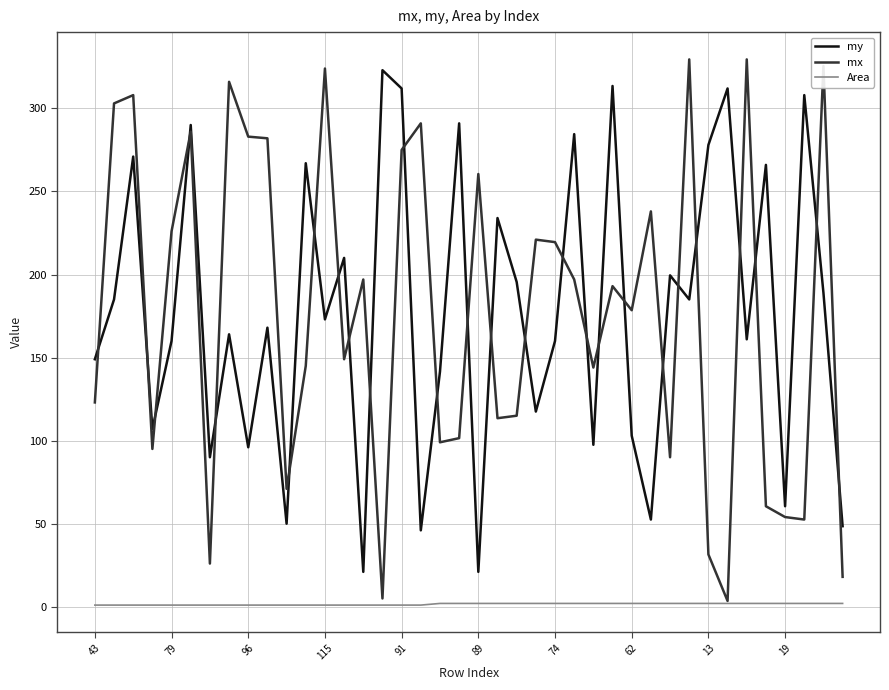

What is the minimum value for my?

21.0